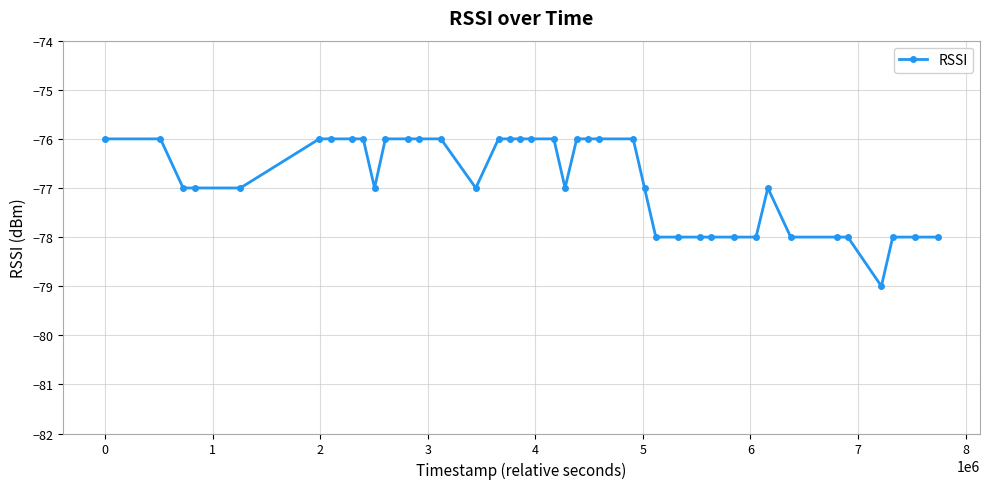

What is the smallest value displayed?

-79